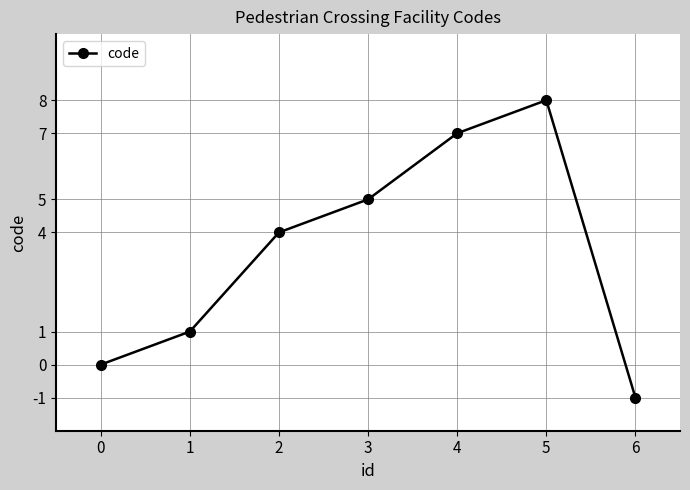

True or false: the data has more than 2 interior local peaks.

False